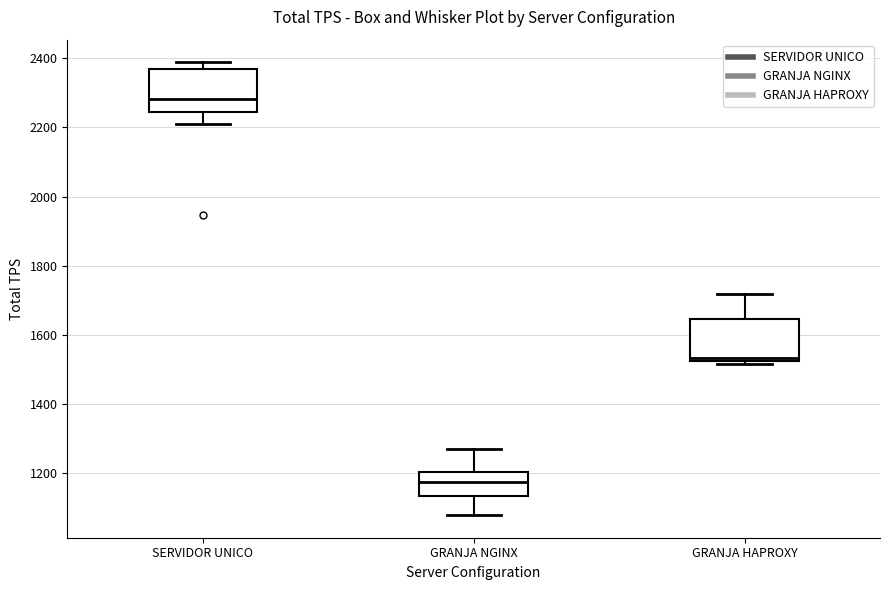

Reading left to right, read every box against the y-axis: the position of its median line, the range the box covers, and the ends of its whiskers. The values are not printed on the chart, so give them approximately, as read against the axis.

SERVIDOR UNICO: median 2280, box 2240 to 2360, whiskers 2200 to 2380
GRANJA NGINX: median 1180, box 1140 to 1200, whiskers 1080 to 1260
GRANJA HAPROXY: median 1540, box 1520 to 1640, whiskers 1520 (just below the box's lower edge) to 1720